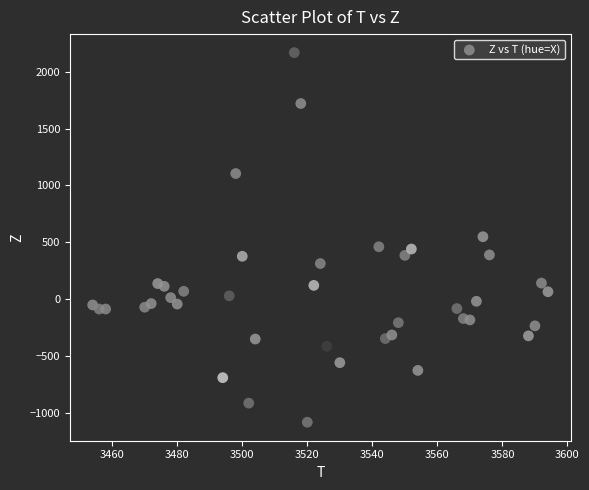

What is the range of Y values (max minus min)?

3252